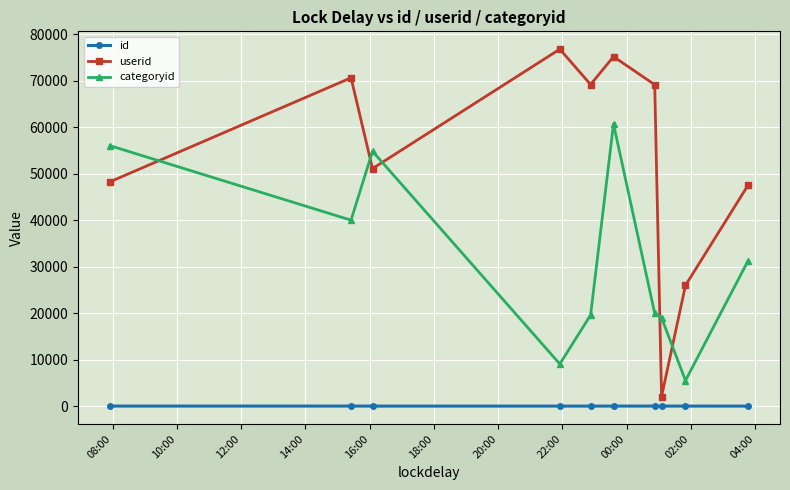

True or false: id has more than 1 points higher than both neighbors.

True